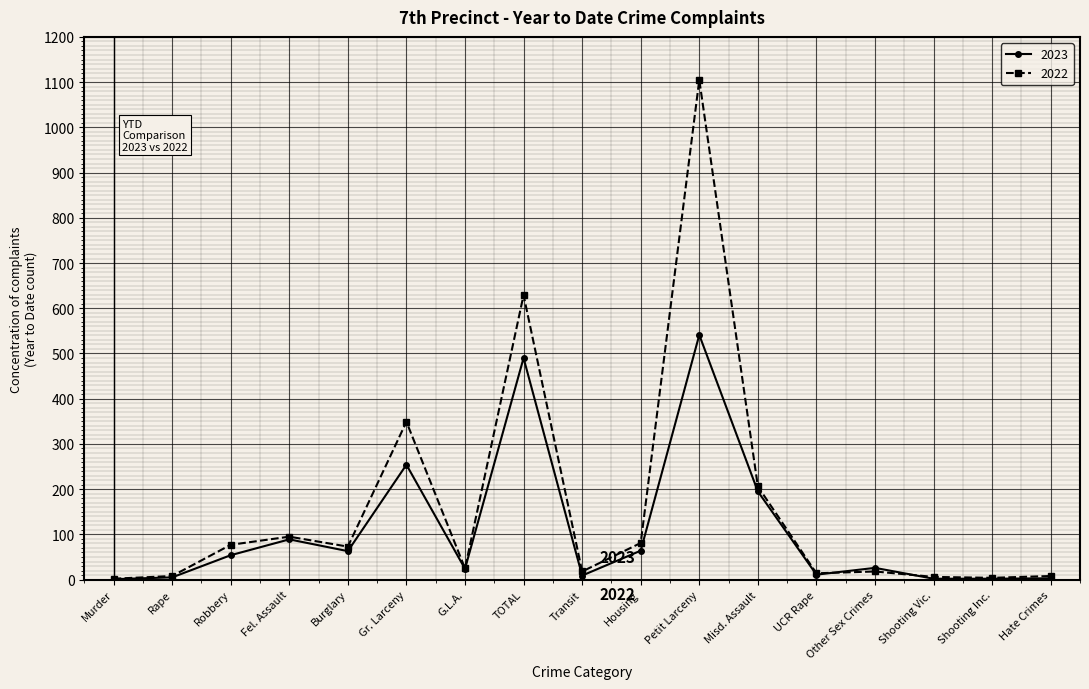

List the series in order of their overall mean, lowest first.

2023, 2022